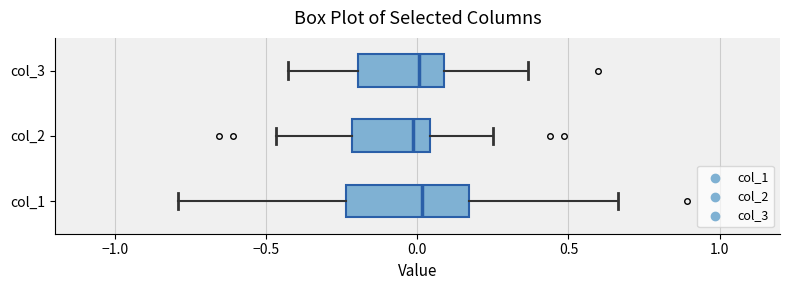

Reading bottom to top, read every box against the x-axis: the position of its median line, the range the box covers, and the ends of its whiskers. The values are not printed on the chart, so give them approximately, as read against the axis.

col_1: median 0.00, box -0.25 to 0.15, whiskers -0.80 to 0.65
col_2: median 0.00, box -0.20 to 0.05, whiskers -0.45 to 0.25
col_3: median 0.00, box -0.20 to 0.10, whiskers -0.45 to 0.35